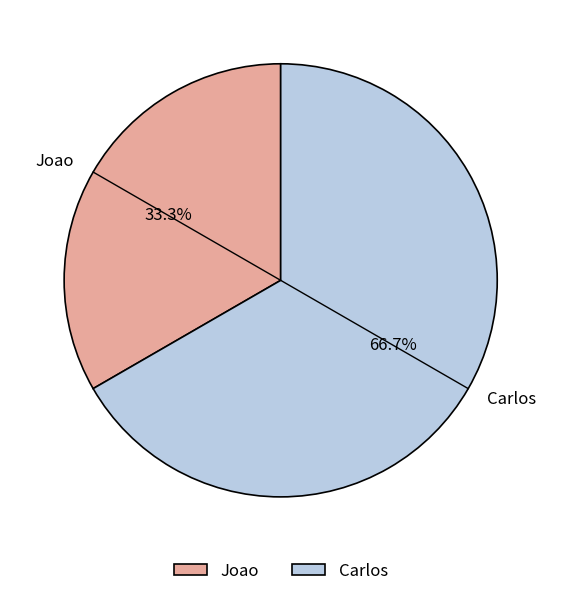

To the nearest percent, what percentage of the pie is Carlos?

67%